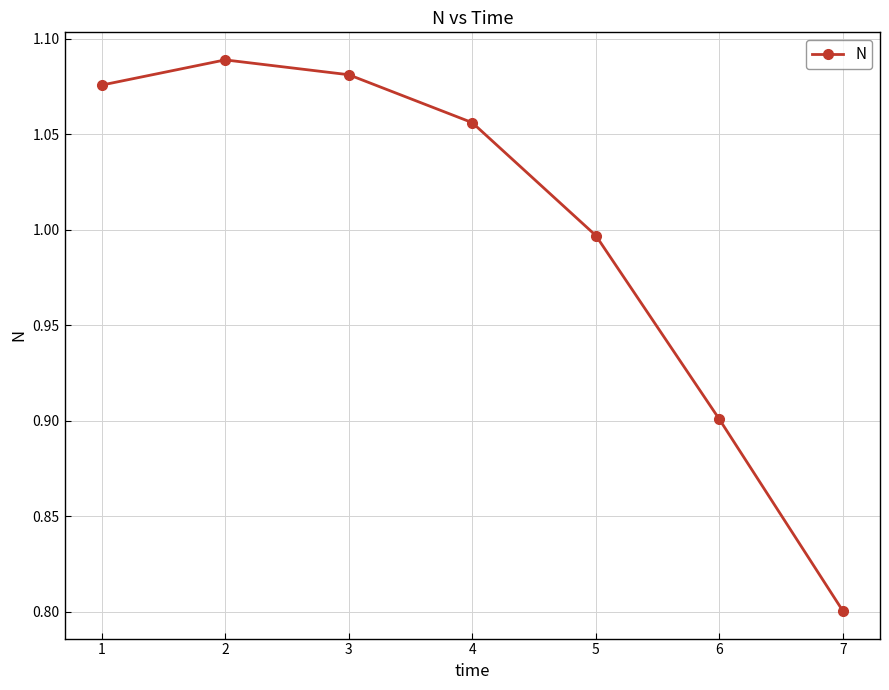

How many interior local peaks (higher than both neighbors) does the data have?

1